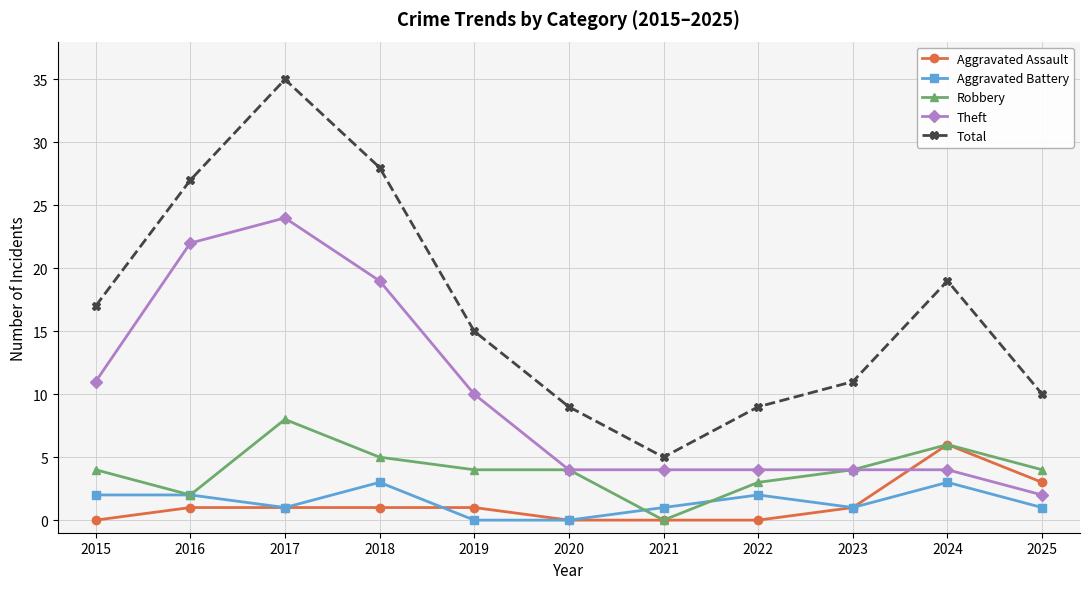

After their last crossing, which series has the higher values: Aggravated Assault or Theft?

Aggravated Assault